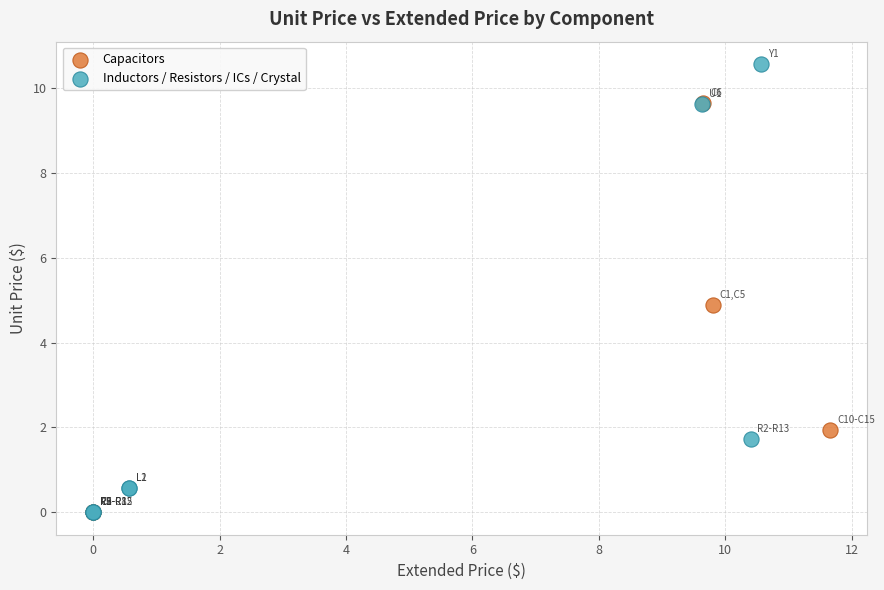

Which series contains the highest Y value?

Inductors / Resistors / ICs / Crystal